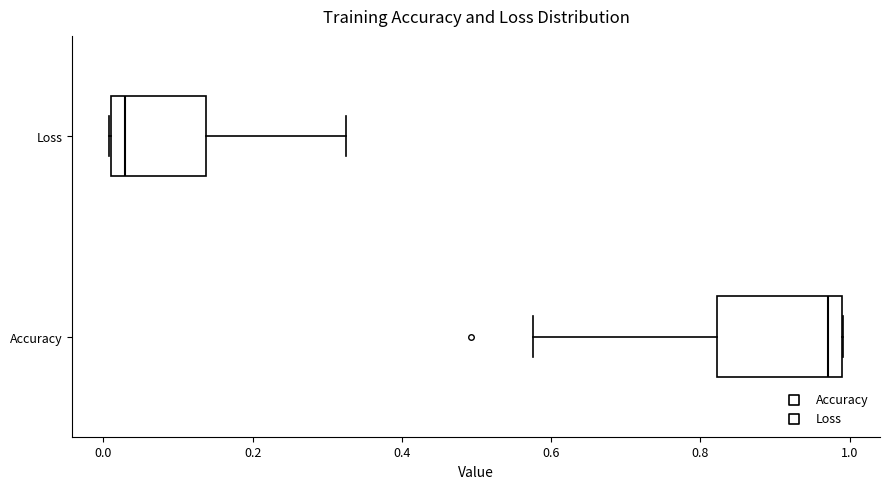

Which box is the widest, from its left edge to its right edge?

Accuracy